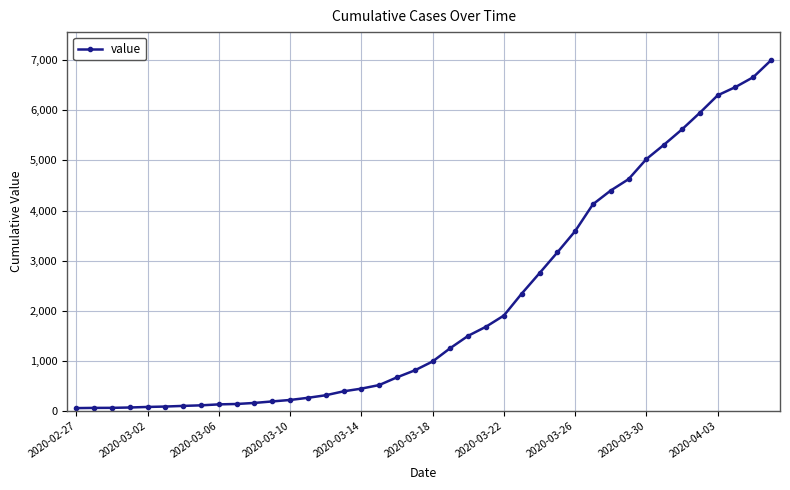

What is the maximum value shown in the chart?

6995